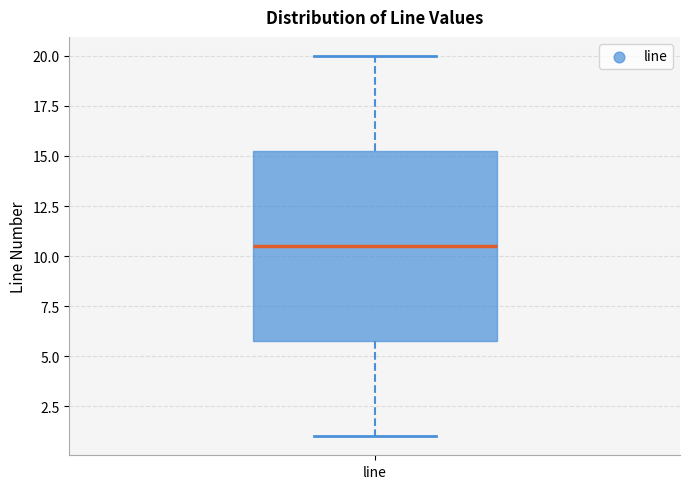

Where is the lower edge of the box for line on the y-axis? The values are not printed on the chart, so give them approximately, as read against the axis.

6.0